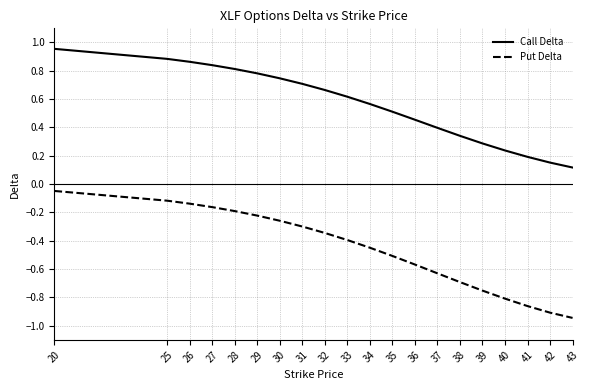

Between 27 and 42, which series saw the biggest shift?

Put Delta